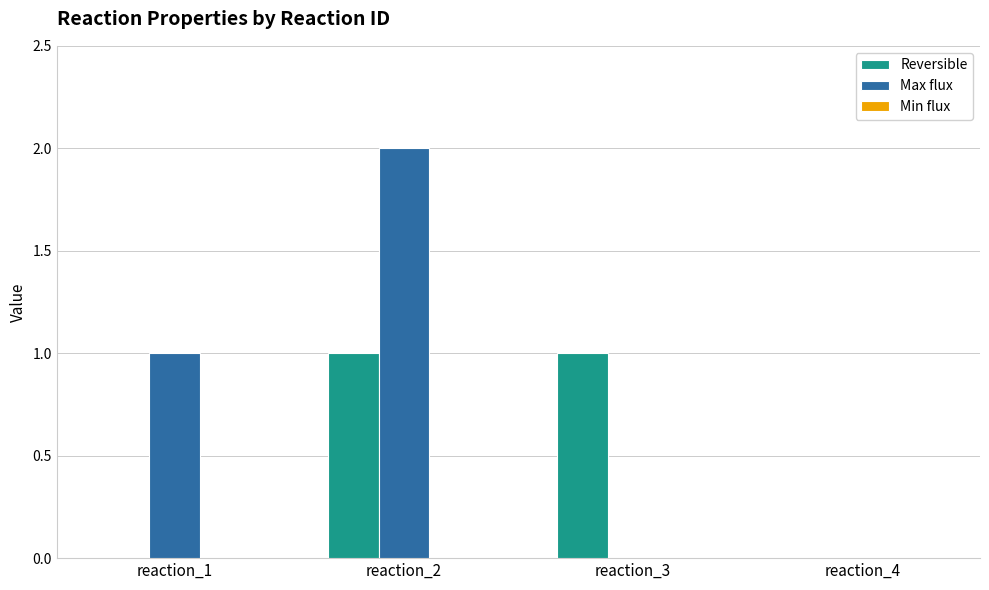

Which series has the largest total across all categories?

Max flux